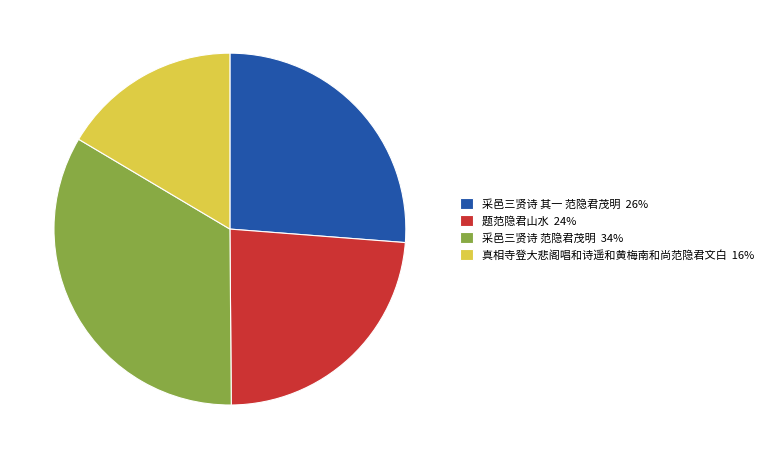

Which has a higher value, 采邑三贤诗 范隐君茂明 or 真相寺登大悲阁唱和诗遥和黄梅南和尚范隐君文白?

采邑三贤诗 范隐君茂明